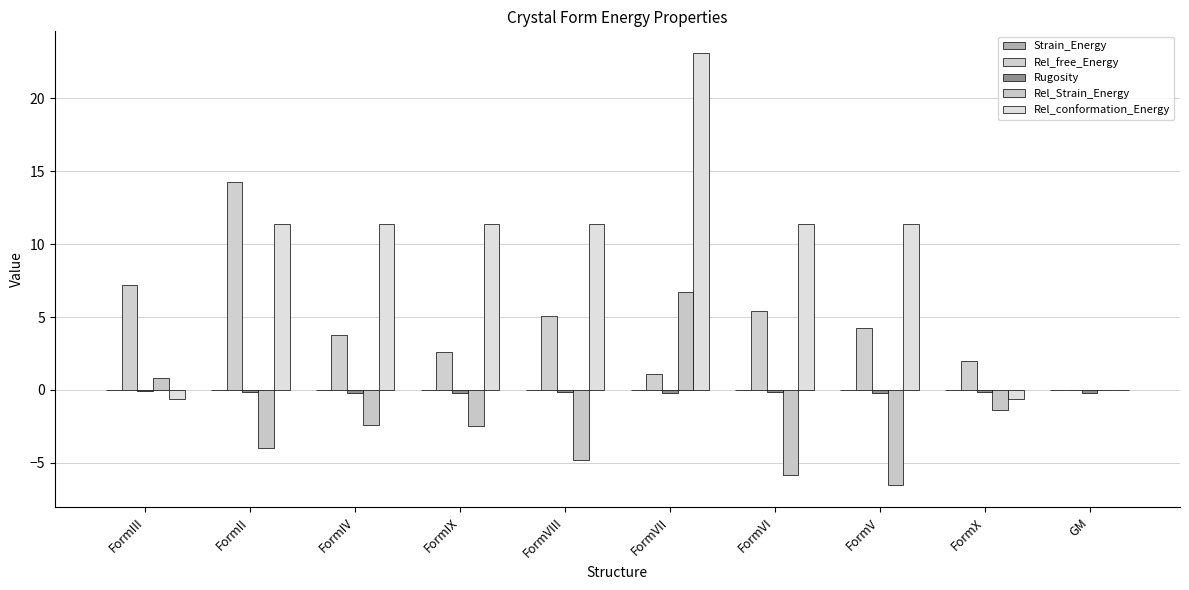

Which series has the largest range (max minus min)?

Rel_conformation_Energy